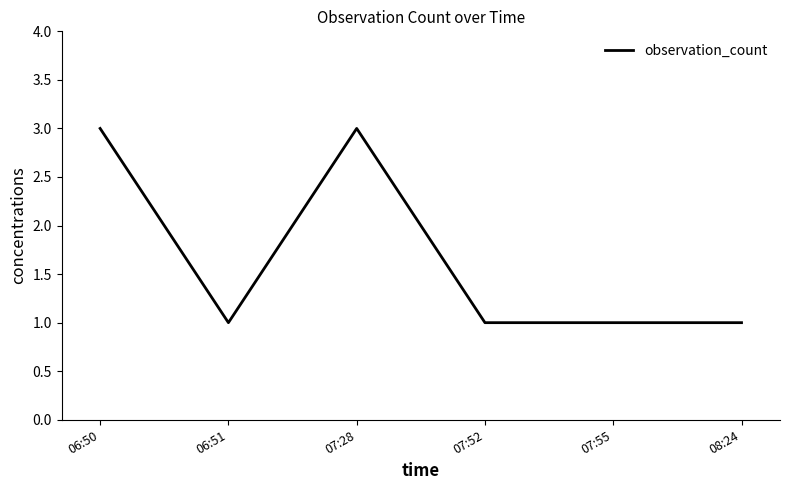

Approximately how many times larger is the value at 07:28 compared to 08:24?

3.0